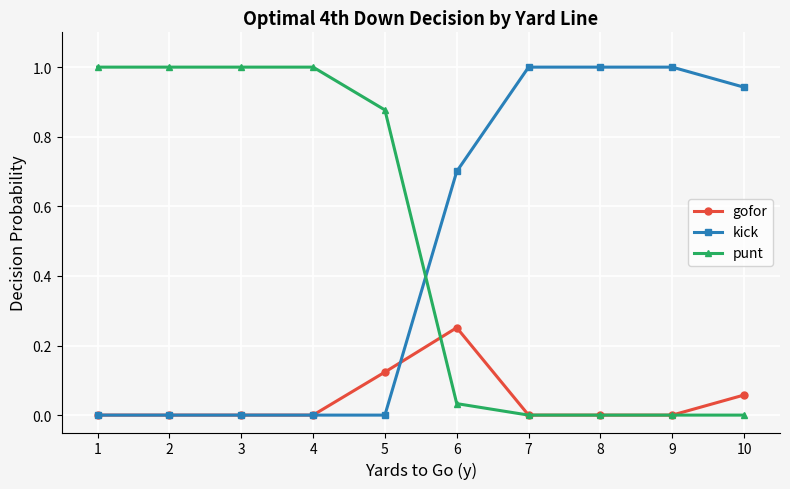

How many data points does each series have?

10